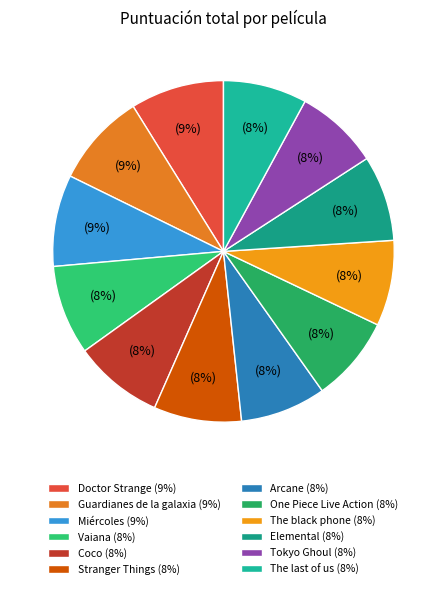

The Guardianes de la galaxia slice represents 9% of the pie. True or false?

True